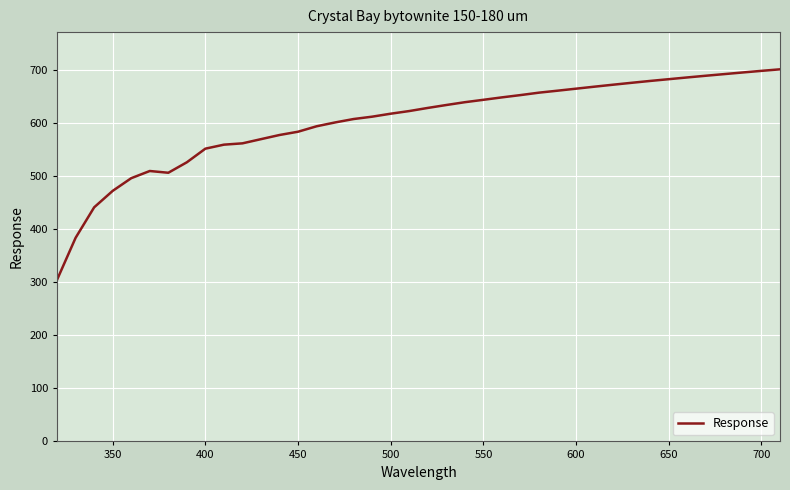

What is the difference between the maximum and minimum values?

396.8